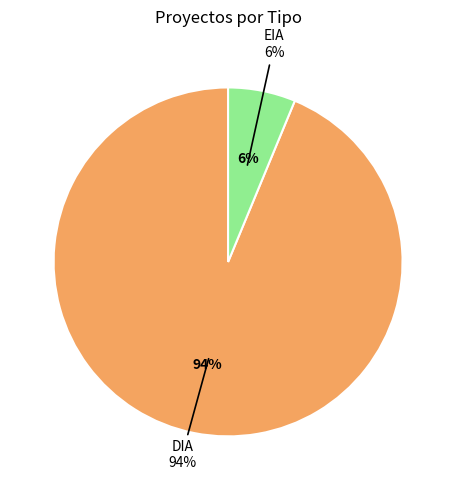

Which slice is the smallest?

EIA